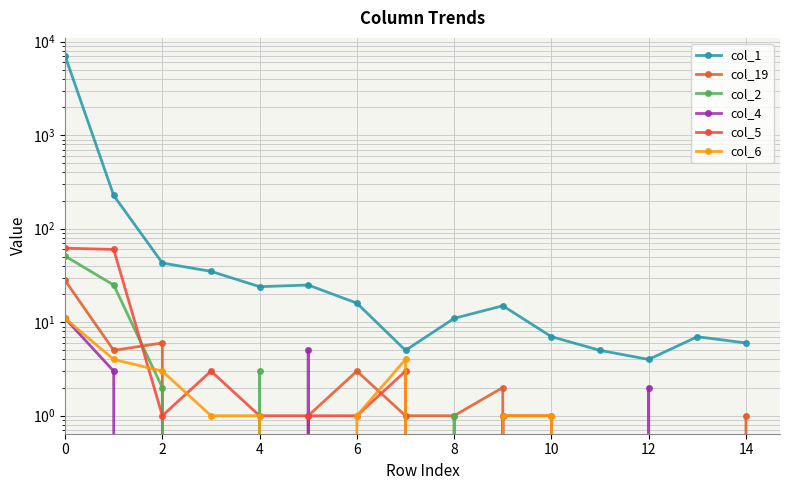

How many distinct data groups are displayed?

6